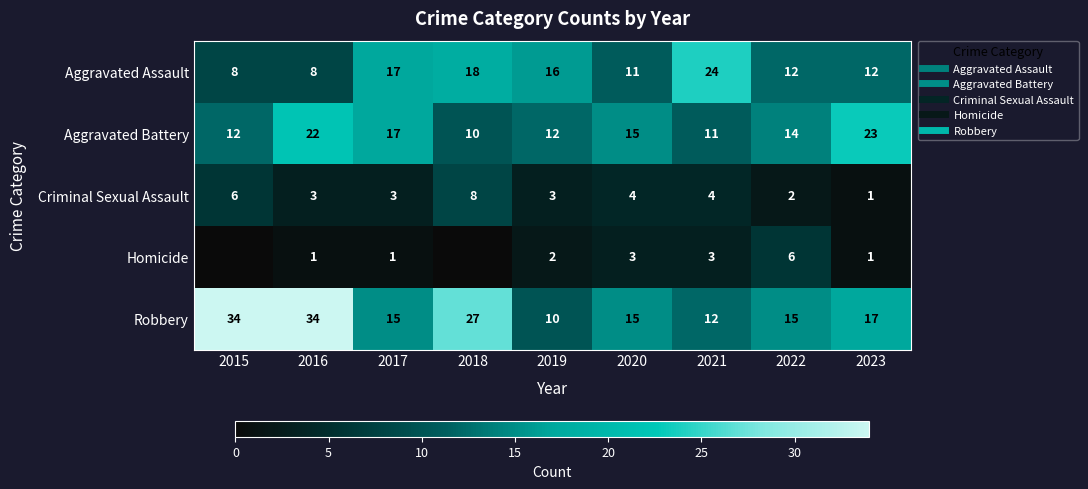

Between 2015 and 2023, which series saw the biggest shift?

Robbery